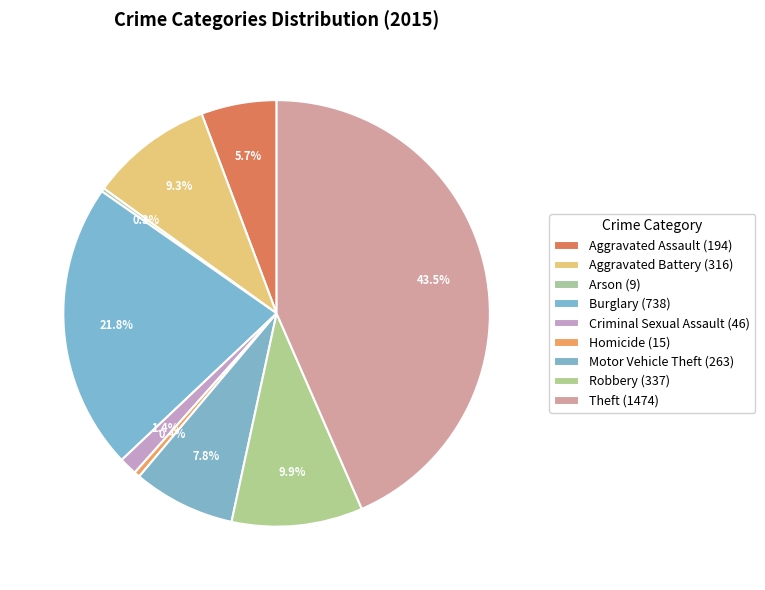

How many segments does this pie chart have?

9